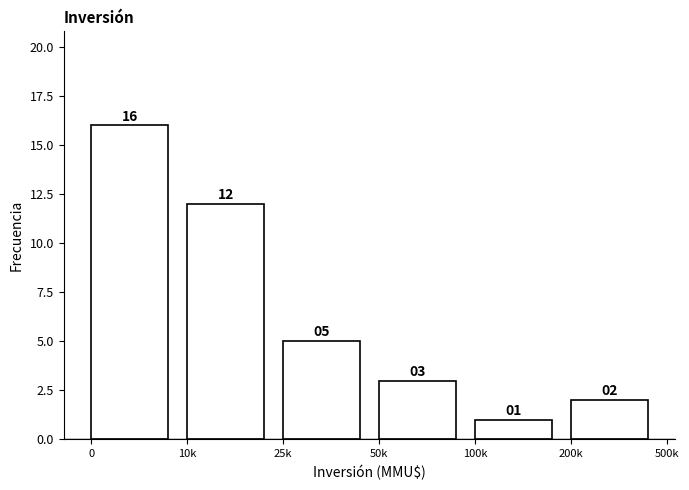

Reading right to left, extract all data points from this chart.

2	1	3	5	12	16